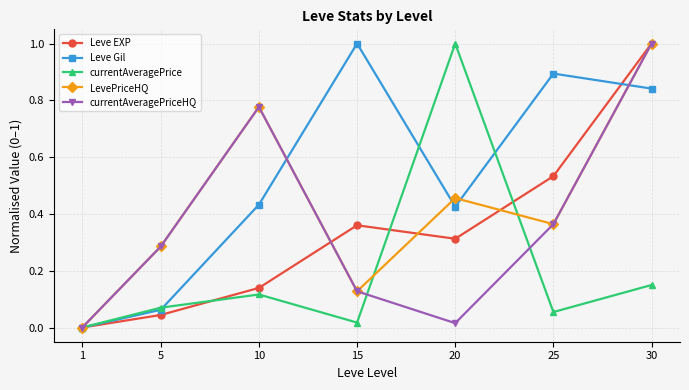

Which category has the highest value in the Leve Gil series?

15